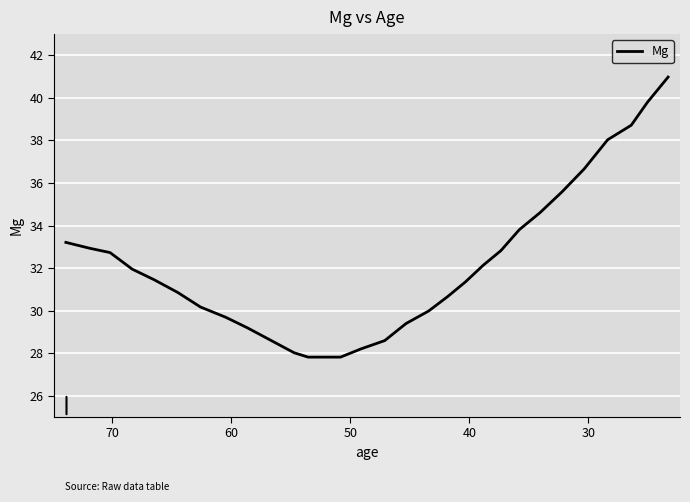

Count the number of data series in this chart.

1